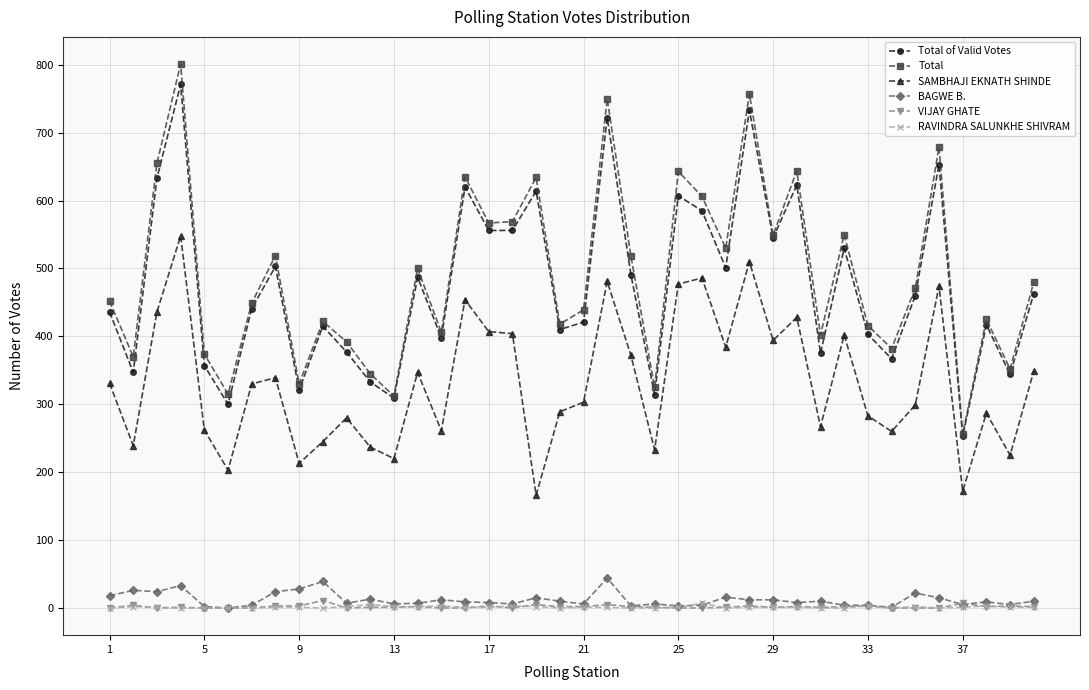

True or false: SAMBHAJI EKNATH SHINDE and VIJAY GHATE intersect in this chart.

False